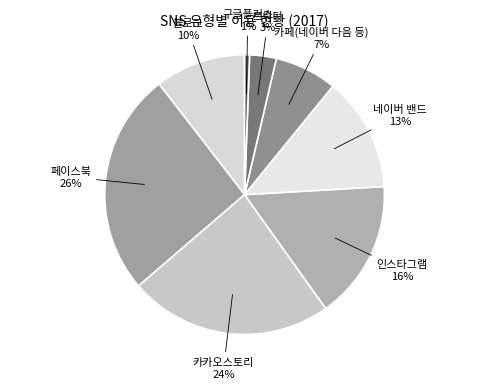

Count the number of slices in the pie.

8